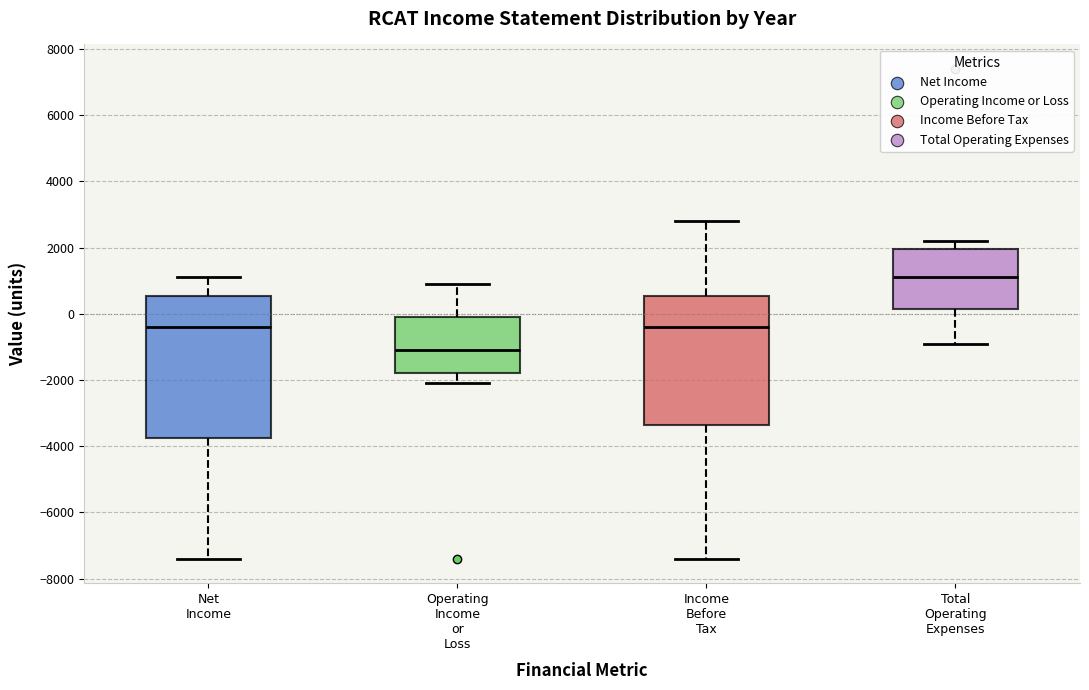

Reading left to right, read every box against the y-axis: the position of its median line, the range the box covers, and the ends of its whiskers. The values are not printed on the chart, so give them approximately, as read against the axis.

Net Income: median -400, box -3800 to 600, whiskers -7400 to 1200
Operating Income or Loss: median -1000, box -1800 to 0, whiskers -2000 to 1000
Income Before Tax: median -400, box -3400 to 600, whiskers -7400 to 2800
Total Operating Expenses: median 1200, box 200 to 2000, whiskers -800 to 2200